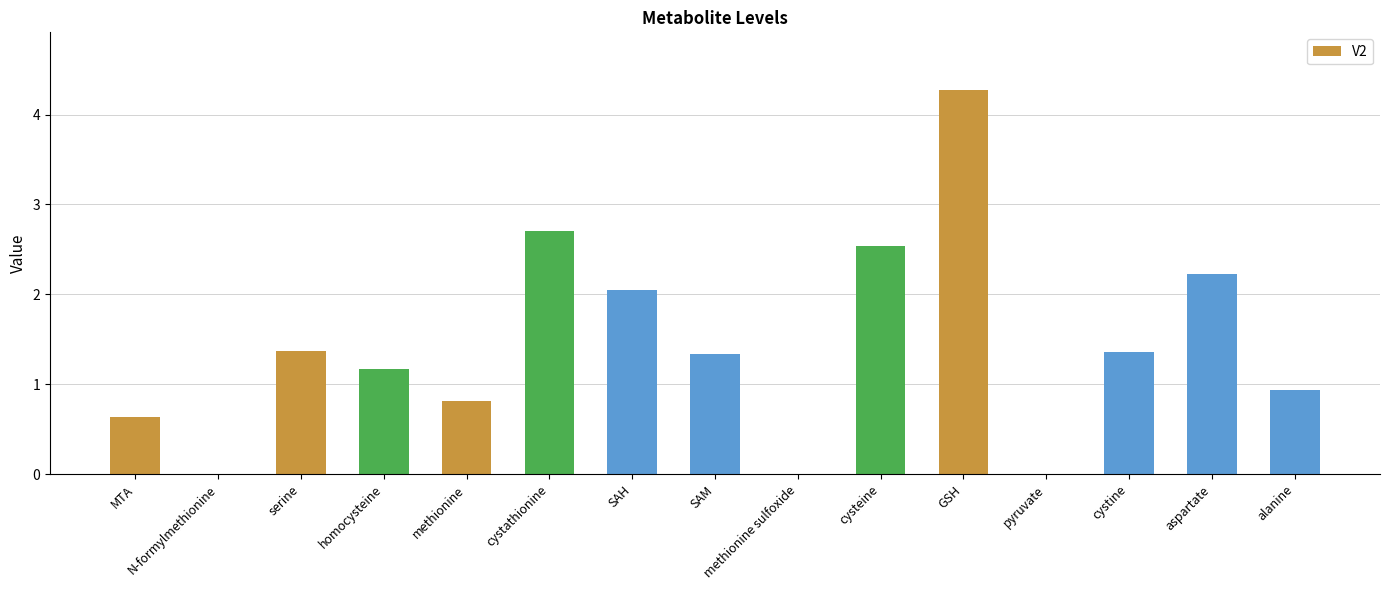

What is the maximum value shown in the chart?

4.3